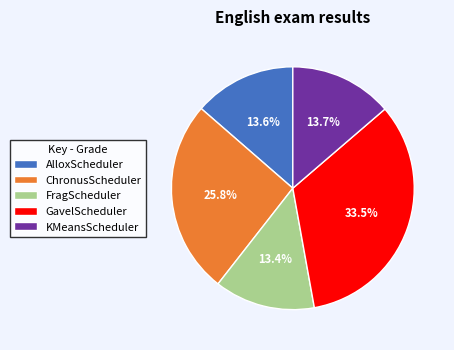

What percentage do KMeansScheduler and AlloxScheduler together represent?

27.3%